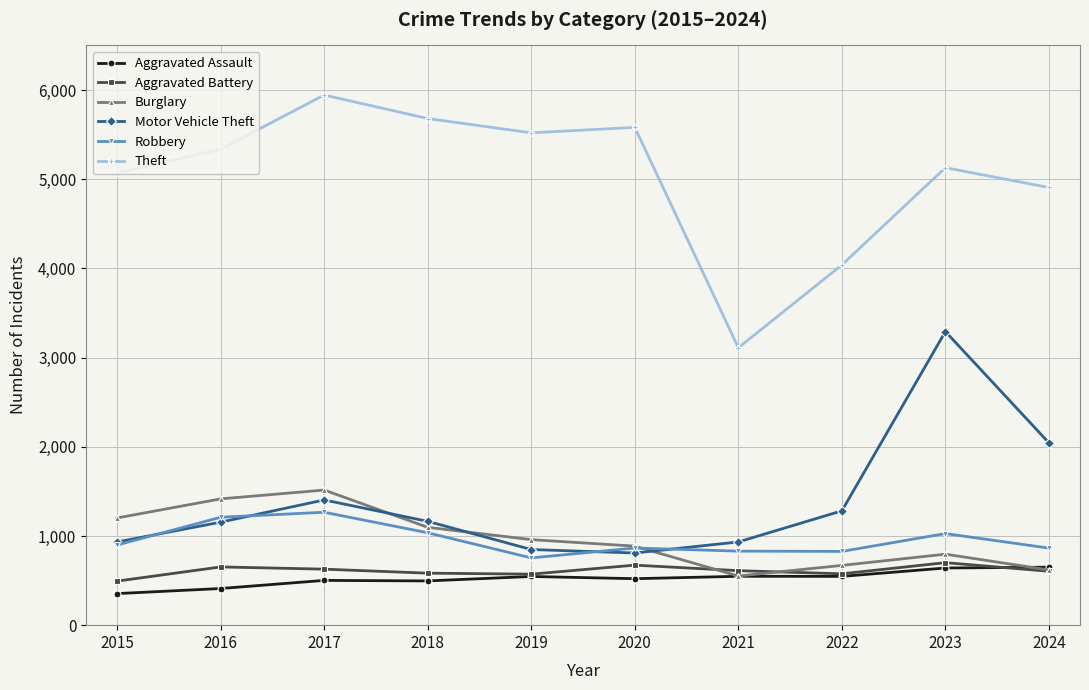

Which series has the widest spread of values?

Theft